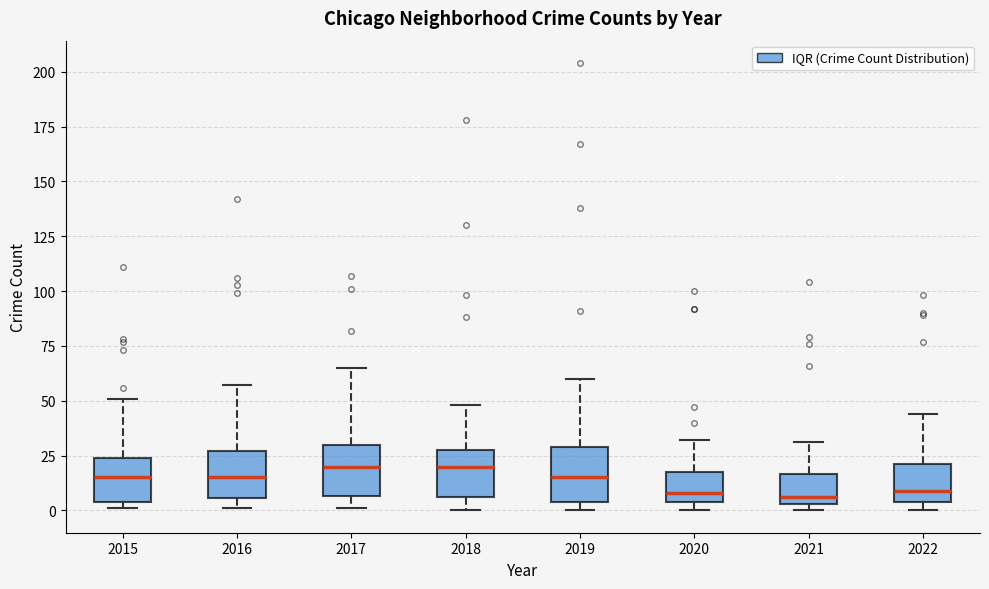

Reading left to right, transcribe this box plot: for each box, give where its median line is, the range the box spans, and where its two whiskers end, as read against the y-axis. The values are not printed on the chart, so give them approximately, as read against the axis.

2015: median 15, box 5 to 25, whiskers 0 to 50
2016: median 15, box 5 to 25, whiskers 0 to 55
2017: median 20, box 5 to 30, whiskers 0 to 65
2018: median 20, box 5 to 30, whiskers 0 to 50
2019: median 15, box 5 to 30, whiskers 0 to 60
2020: median 10, box 5 to 20, whiskers 0 to 30
2021: median 5 (just above the box's lower edge), box 5 to 15, whiskers 0 to 30
2022: median 10, box 5 to 20, whiskers 0 to 45